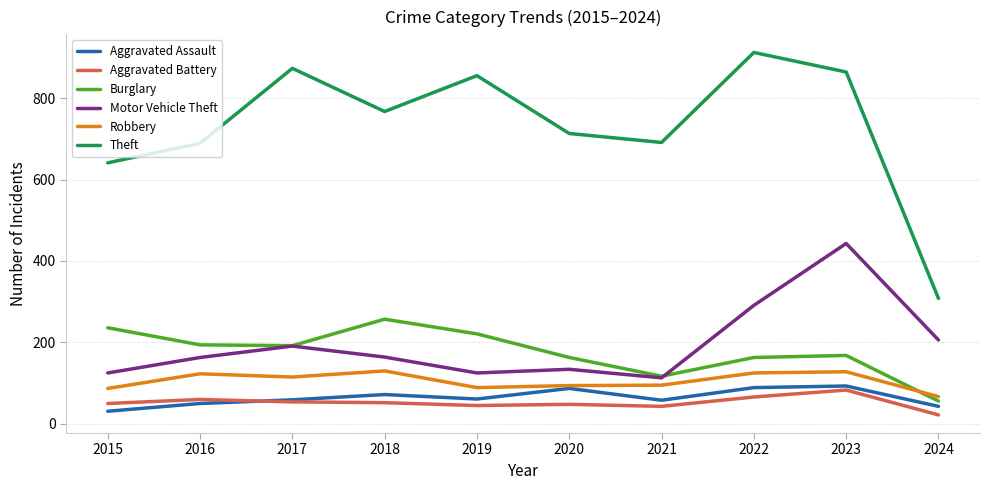

Which category has the lowest value in the Robbery series?

2024